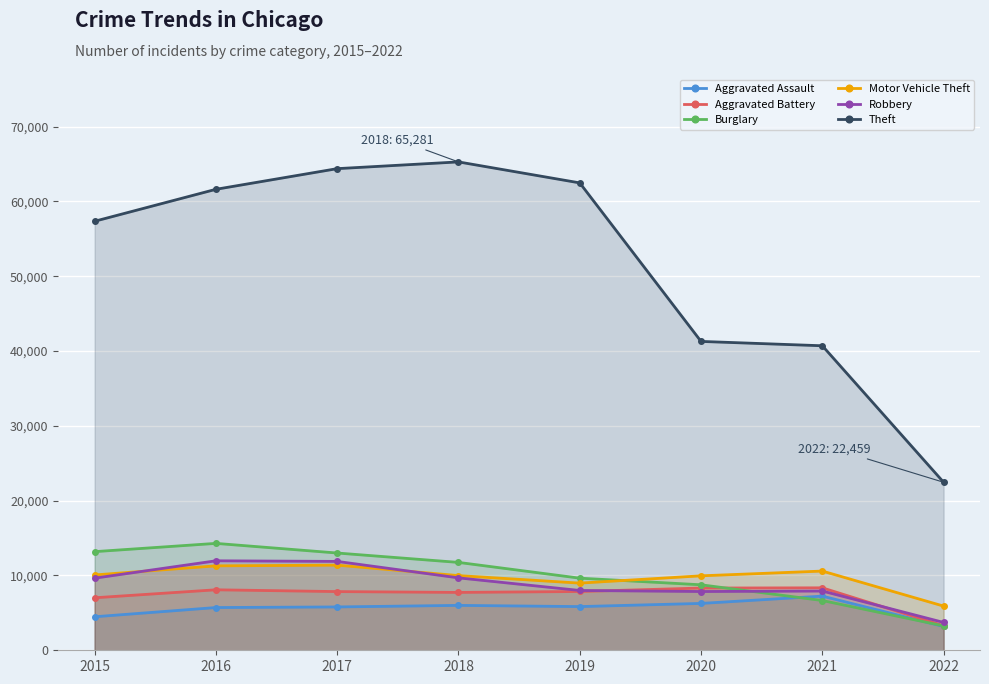

The value of Robbery at 2019 is 3835. True or false?

False